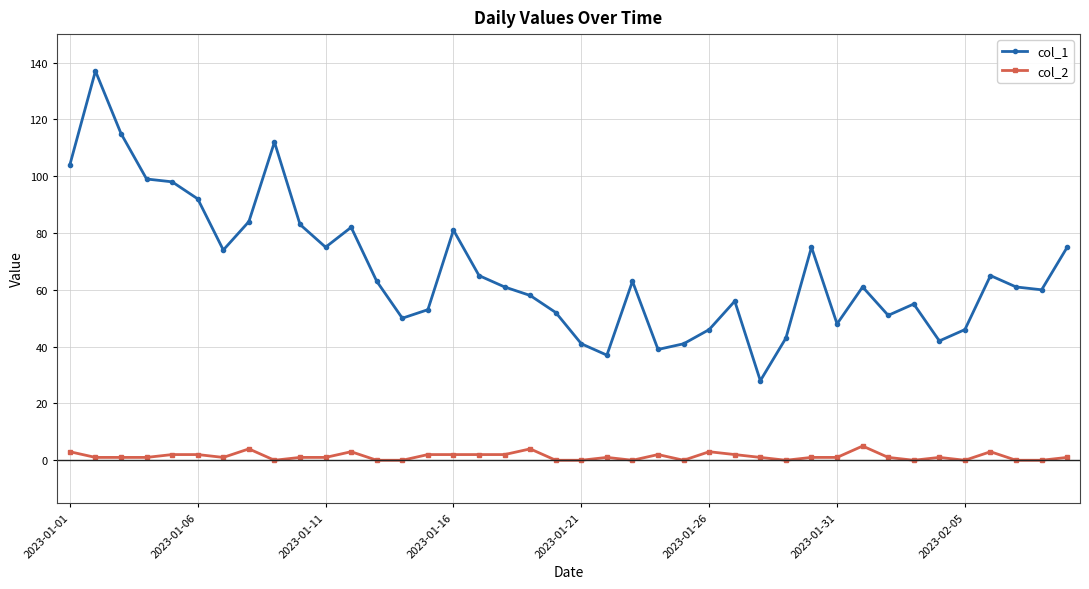

Rank the series by their maximum value, from lowest to highest.

col_2, col_1